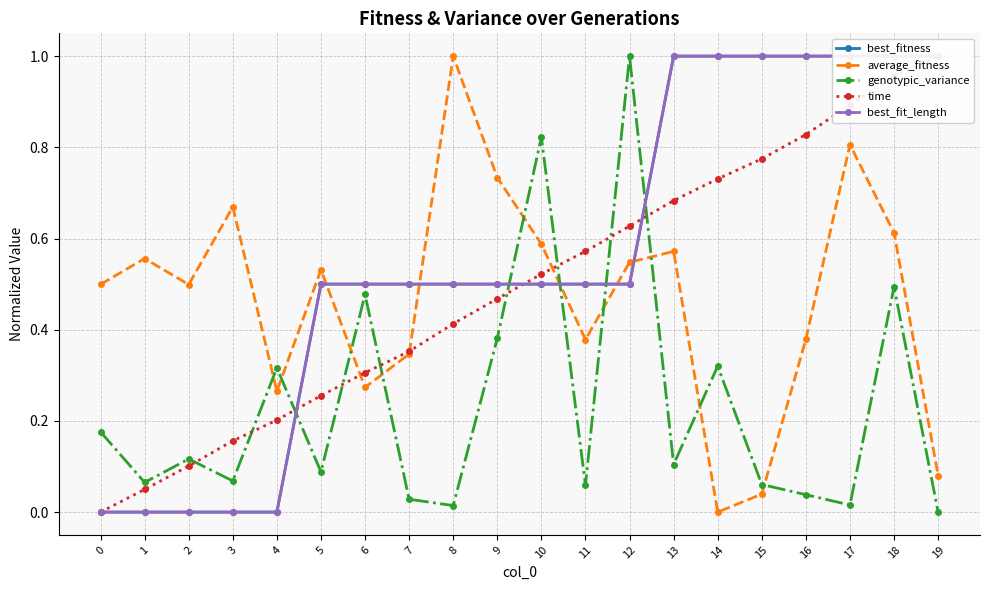

What is the maximum value for average_fitness?

1.0